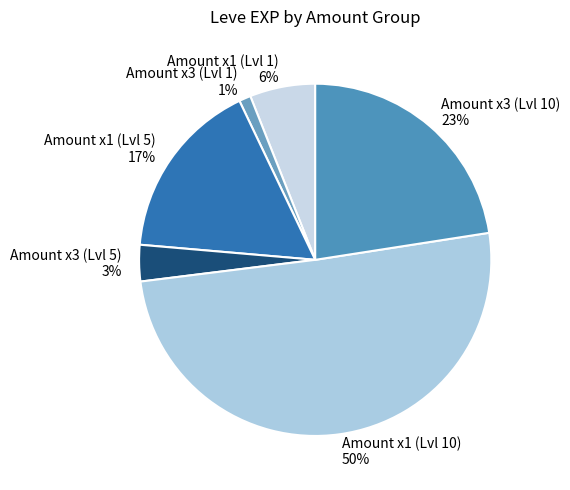

Approximately how many times larger is the value at Amount x3 (Lvl 10) compared to Amount x1 (Lvl 1)?

3.8